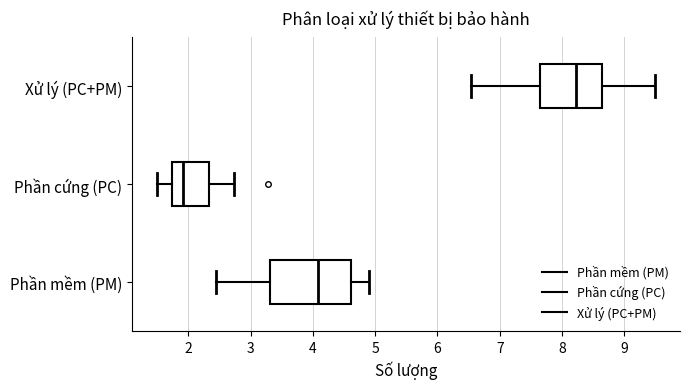

Which box's median line is the furthest to the right?

Xử lý (PC+PM)